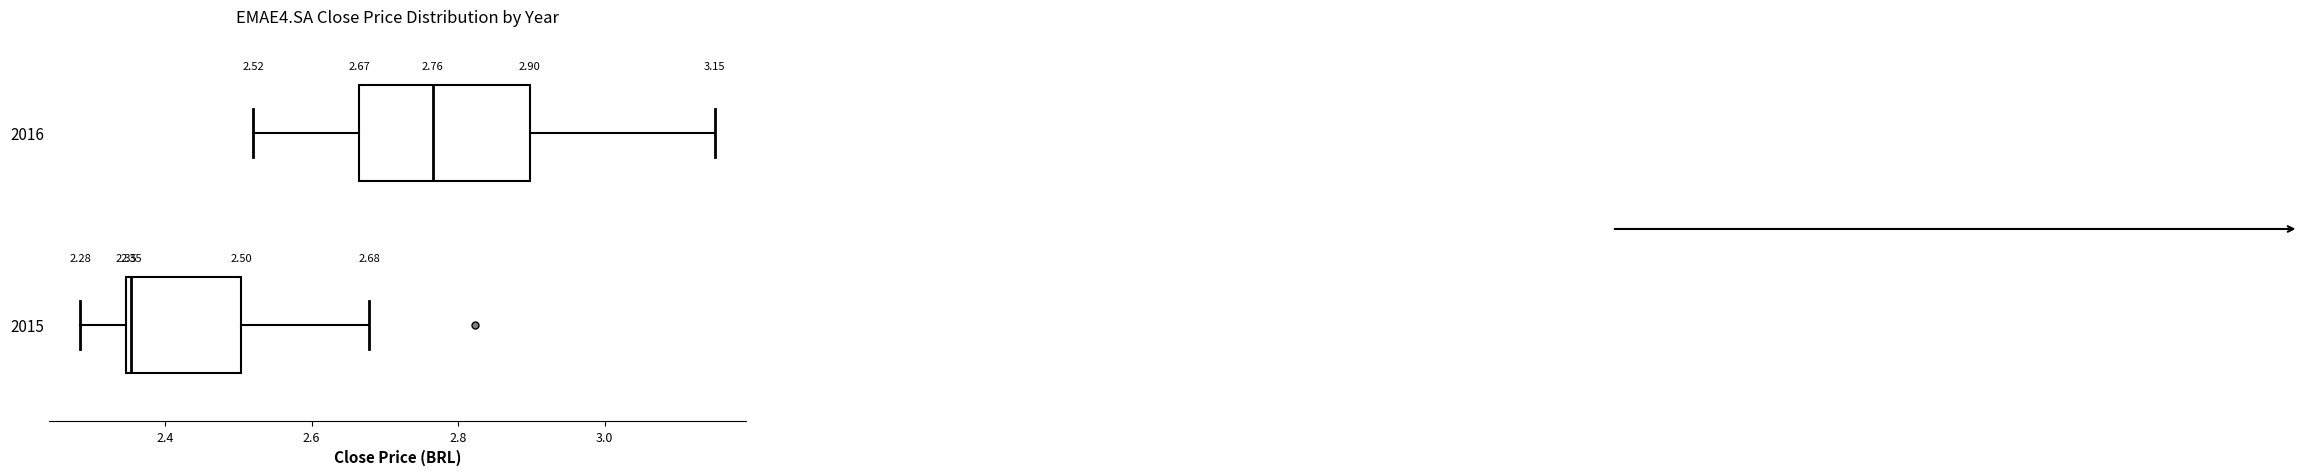

Which box is the widest, from its left edge to its right edge?

2016